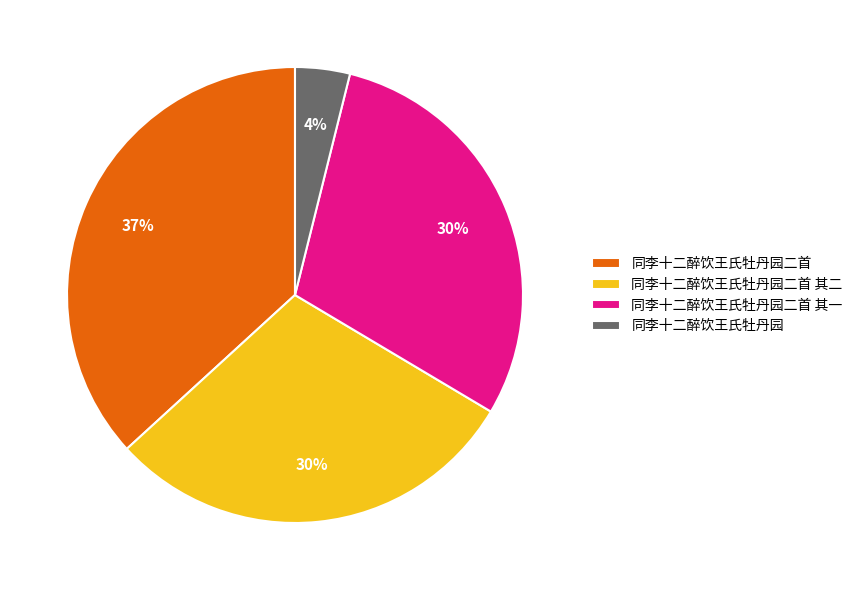

To the nearest percent, what is the combined percentage of 同李十二醉饮王氏牡丹园二首 and 同李十二醉饮王氏牡丹园?

41%